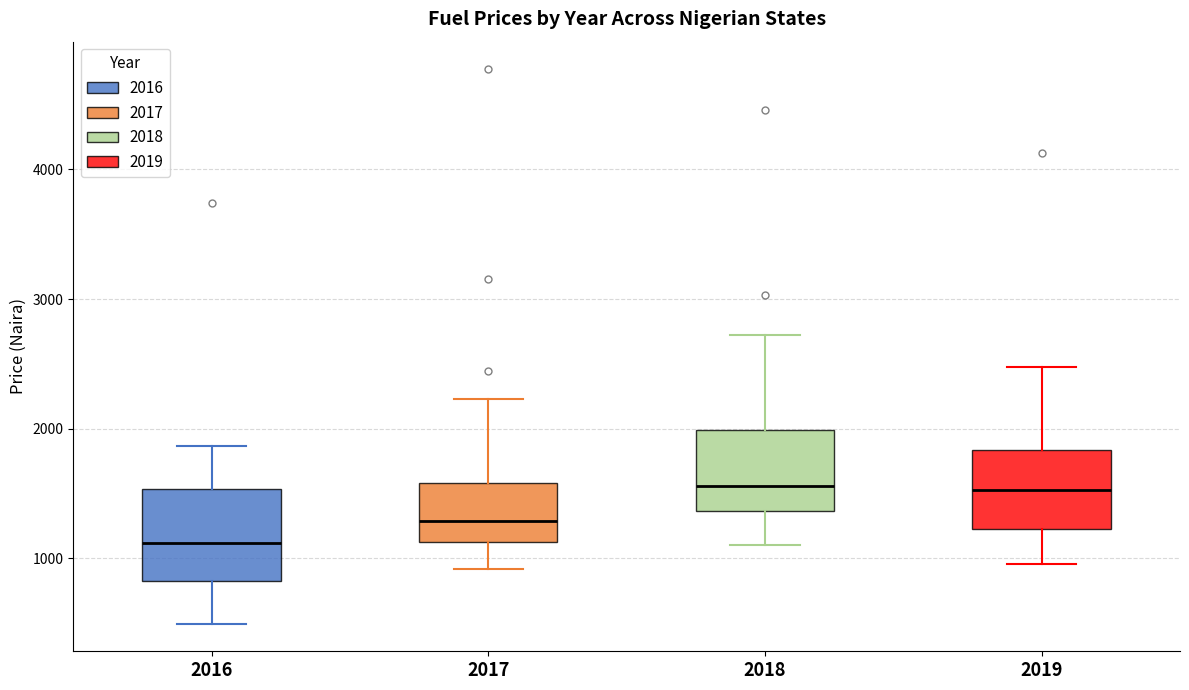

Which box has the lowest median line?

2016